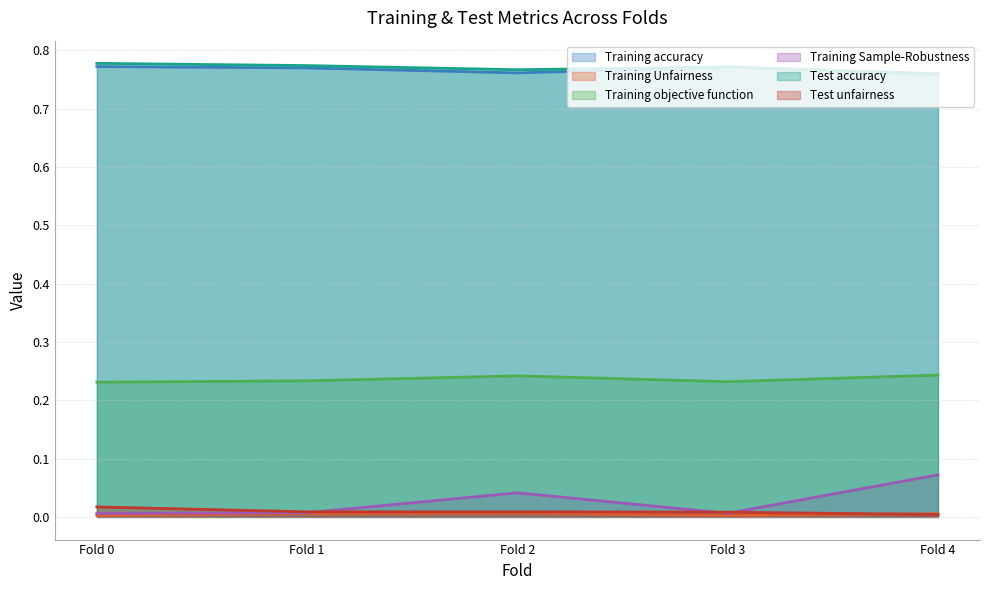

True or false: Test unfairness and Training objective function cross at least once.

False